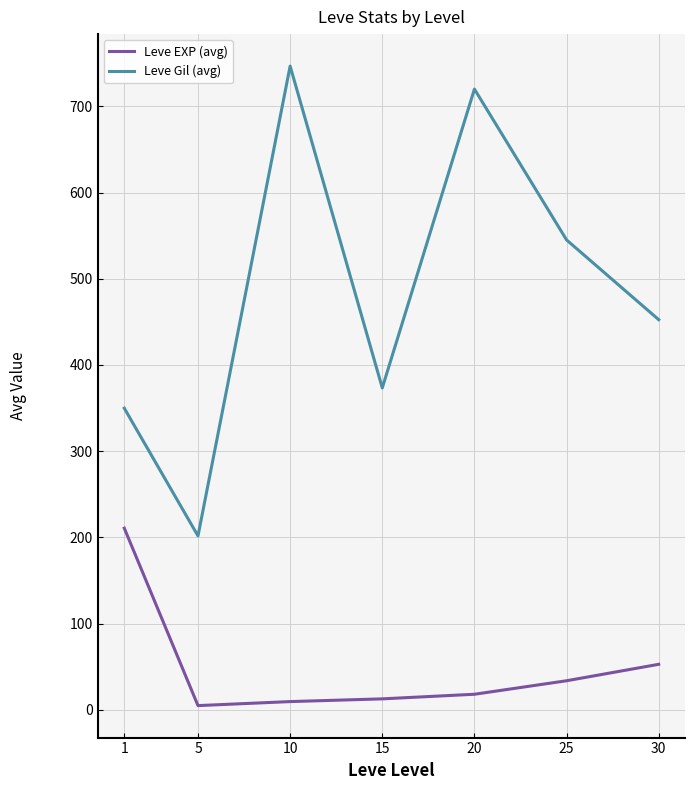

Which series changed the most between 1 and 10?

Leve Gil (avg)